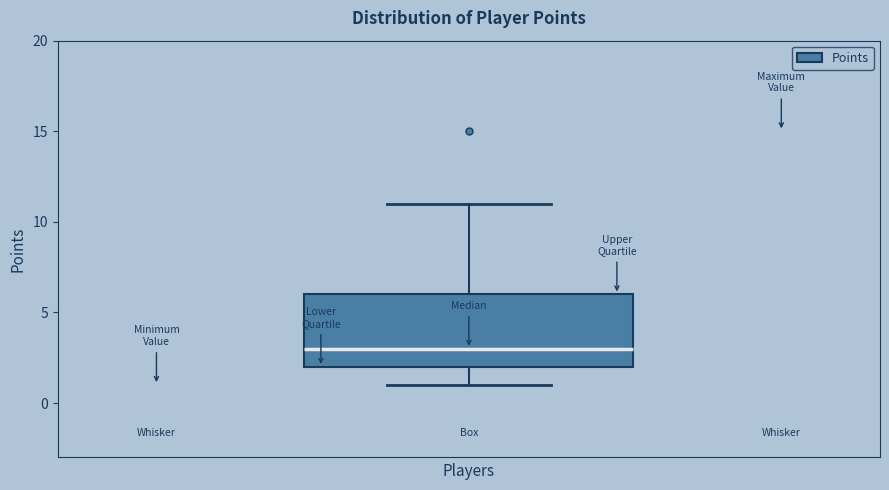

Read this box plot against the y-axis: the position of the median line, the range covered by the box, and the ends of both whiskers. The values are not printed on the chart, so give them approximately, as read against the axis.

median 3, box 2 to 6, whiskers 1 to 11